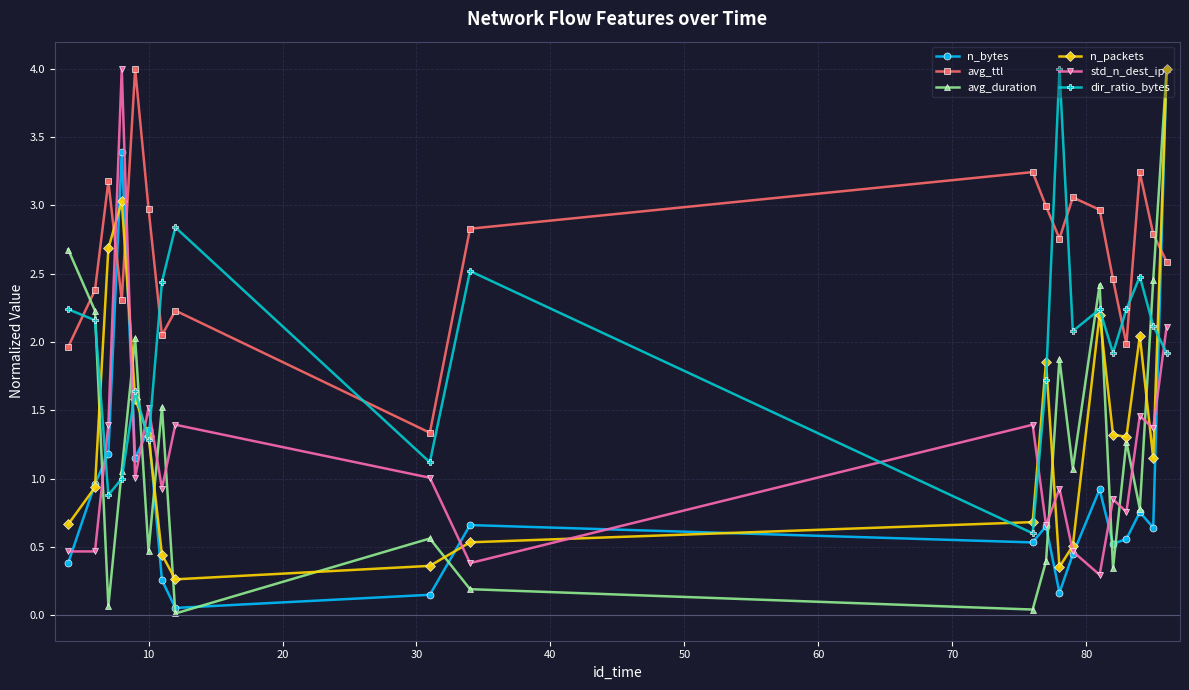

What is the highest value of the std_n_dest_ip series?

4.0